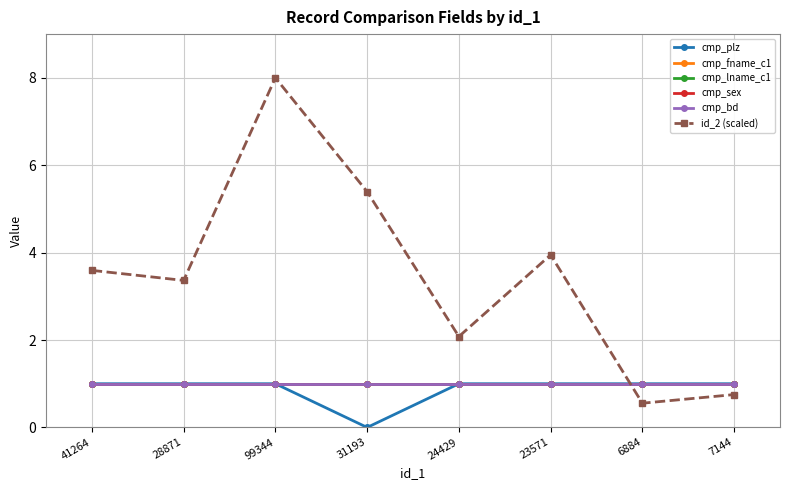

Does the chart have visible grid lines?

Yes